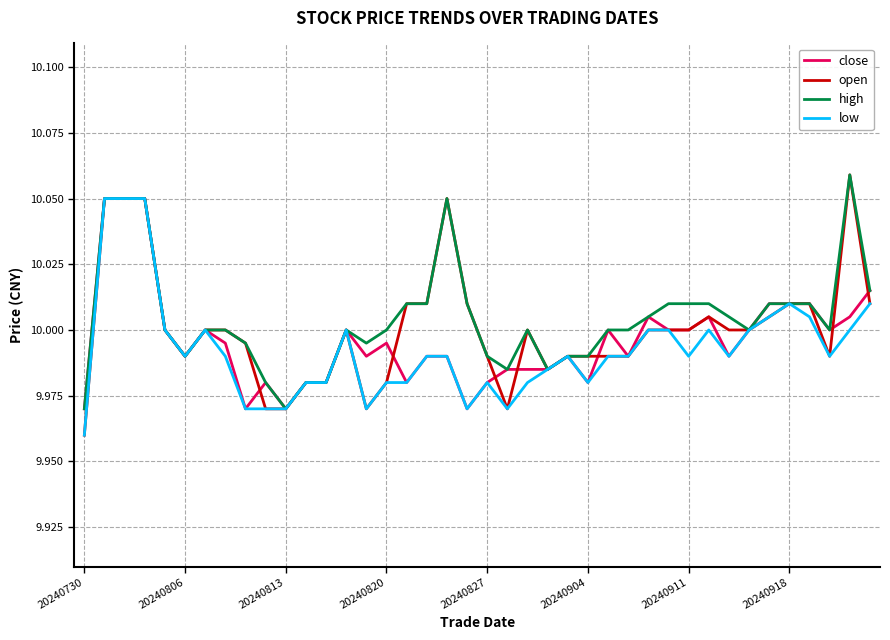

Which series has the largest range (max minus min)?

open